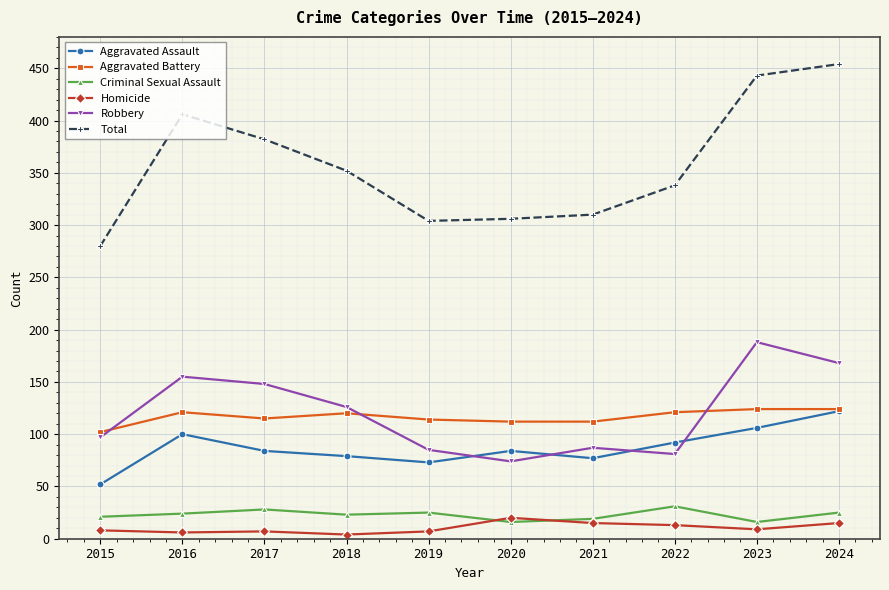

Rank the series at 2022 from lowest to highest value.

Homicide, Criminal Sexual Assault, Robbery, Aggravated Assault, Aggravated Battery, Total